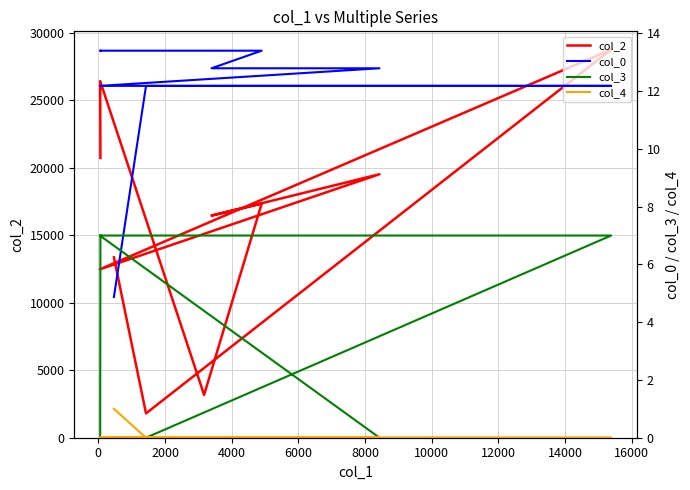

What is the sum of the col_2 values at 16000 and 4000?

33189.0